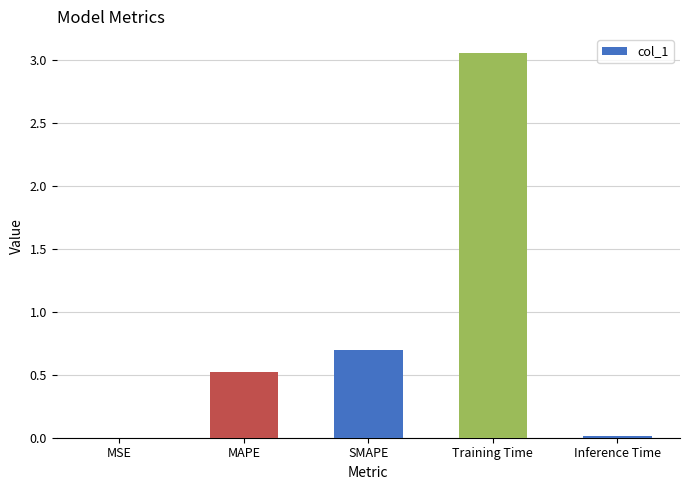

The value at MAPE is 0.3. True or false?

False